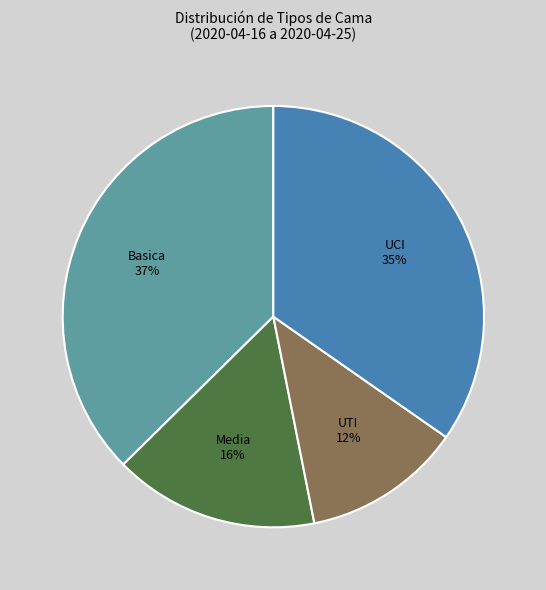

Which category has the smallest portion of the pie?

UTI